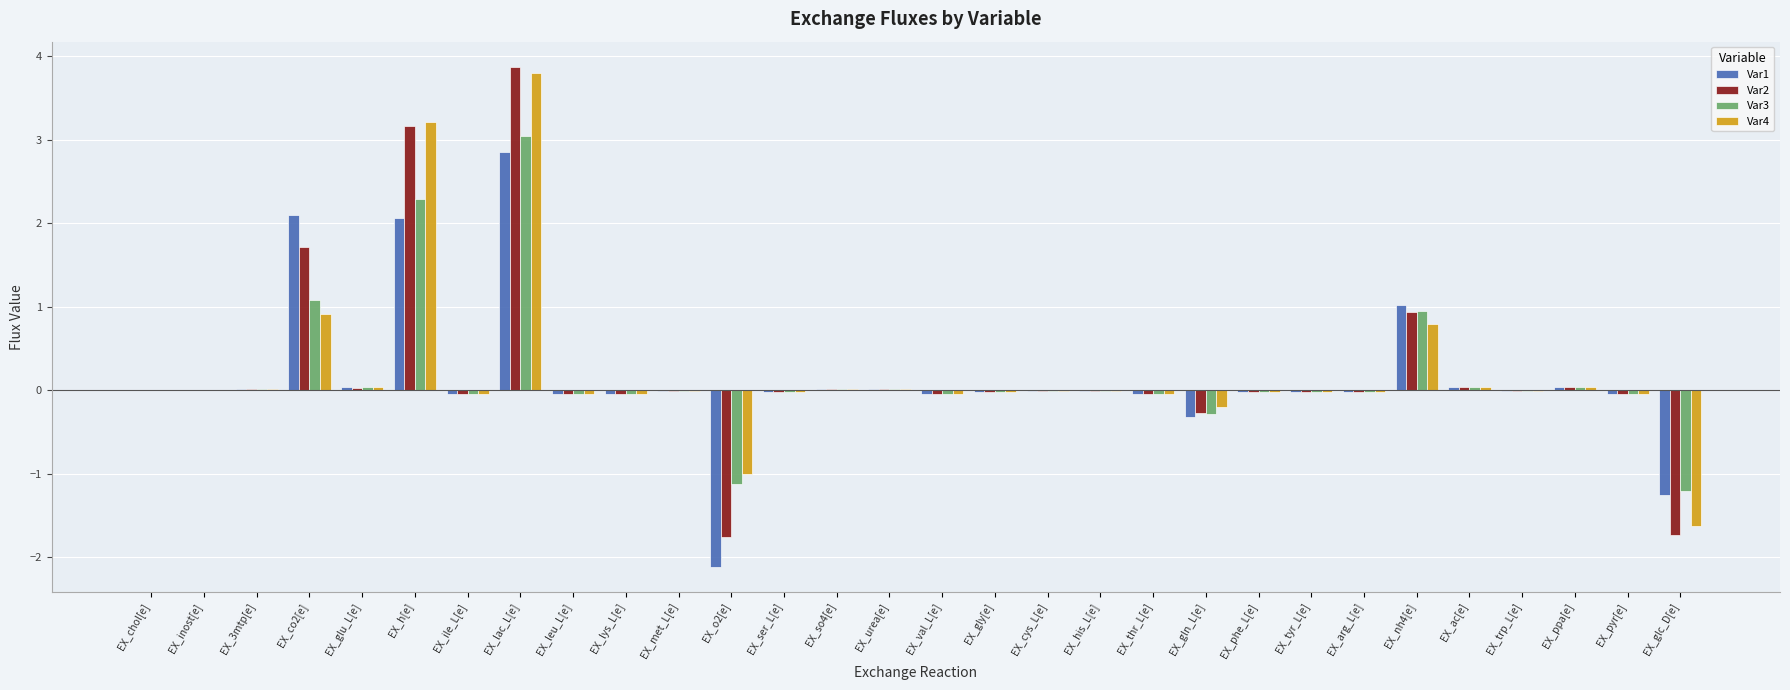

How many data points does each series have?

30